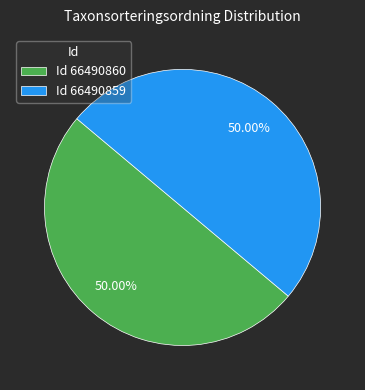

What is the ratio of the value at Id 66490860 to the value at Id 66490859?

1.0